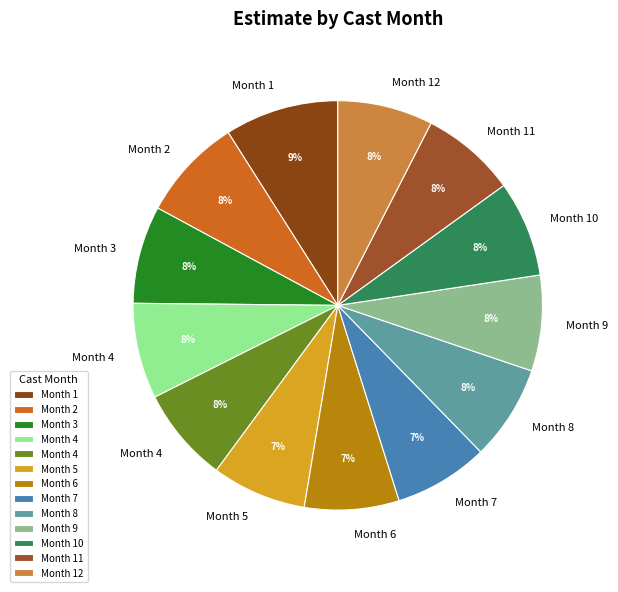

How many slices are in this pie chart?

13